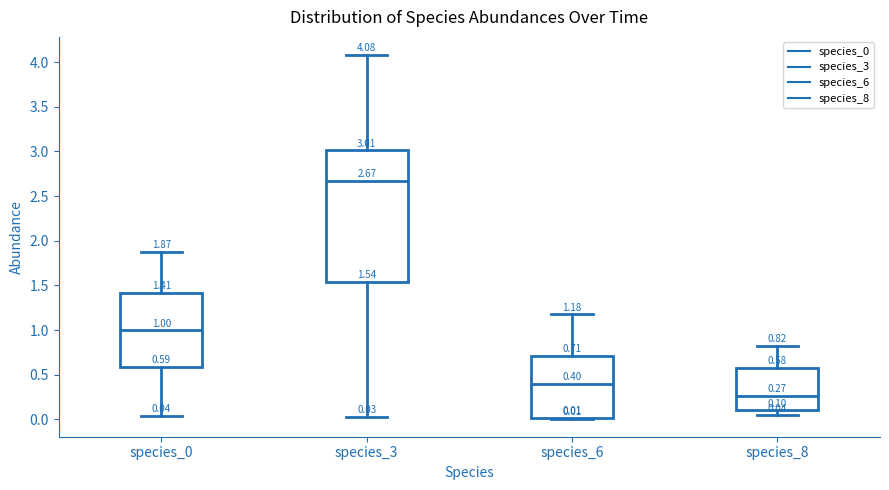

Which box is the tallest, from its lower edge to its upper edge?

species_3